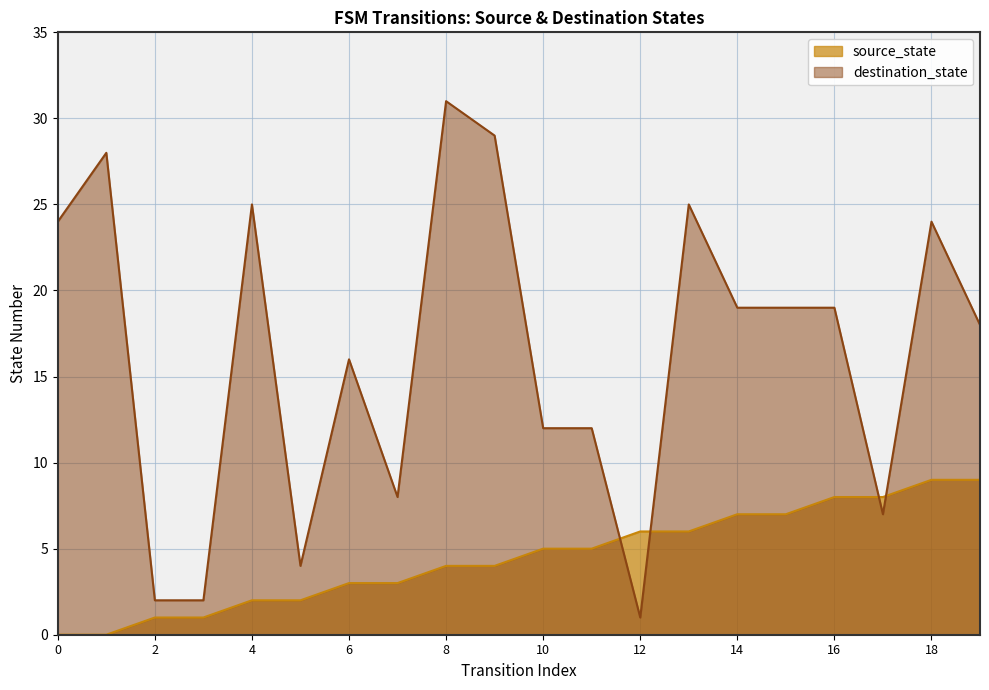

The source_state series shows 2 at 13. True or false?

False